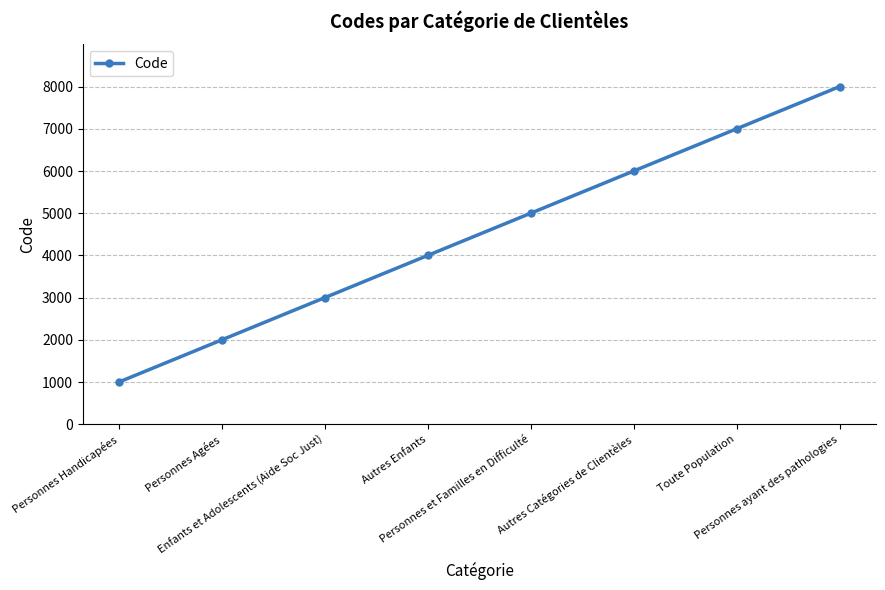

What is the sum of all values?

36000